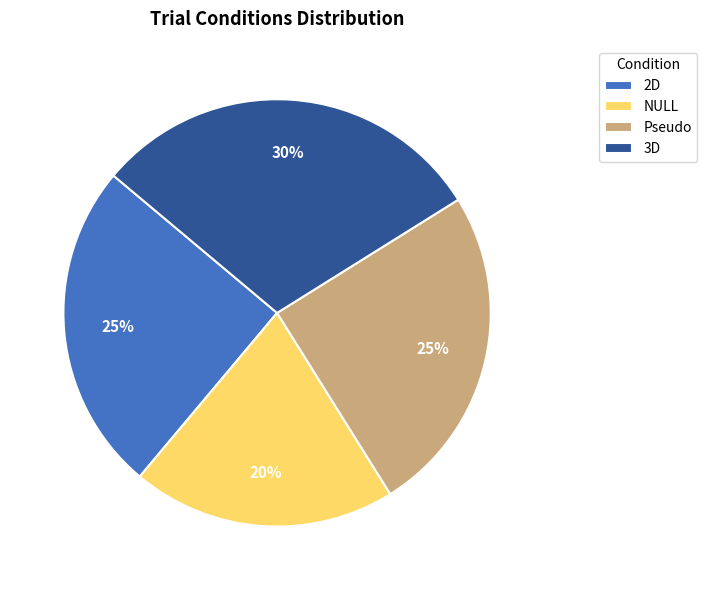

Is there a majority slice in this chart?

No